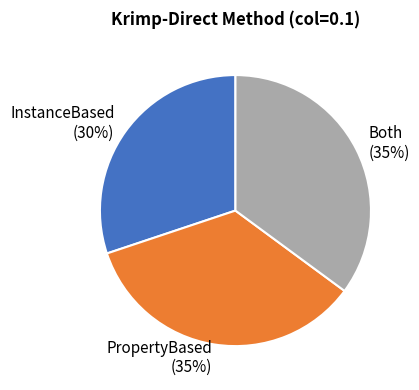

Count the number of slices in the pie.

3